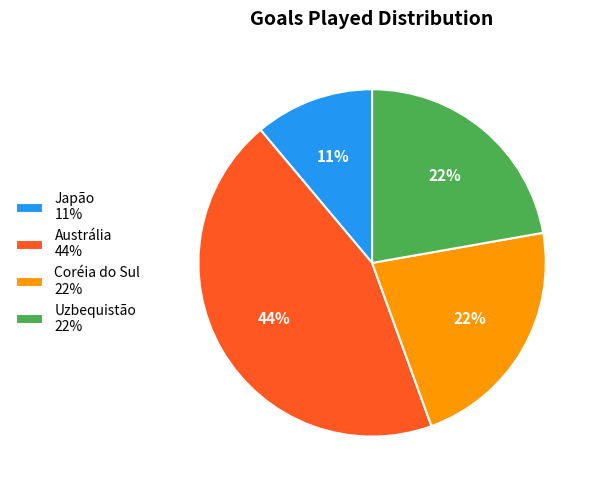

To the nearest percent, what percentage of the pie is Austrália?

44%